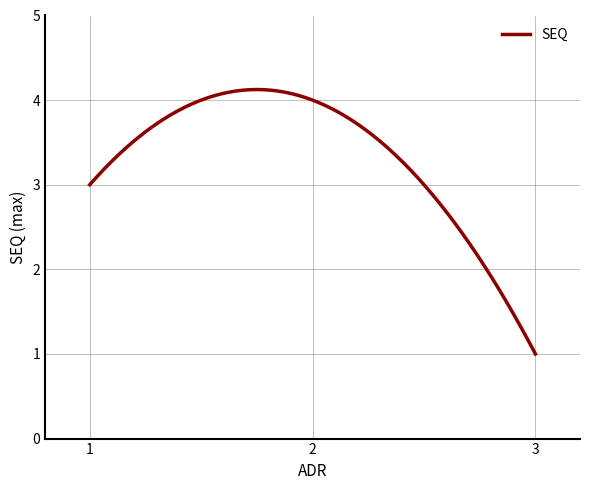

What is the difference between the maximum and minimum values?

3.1